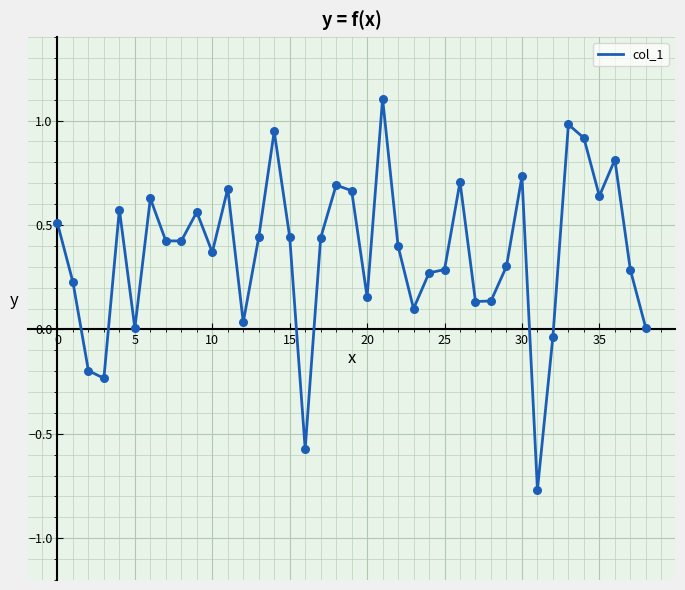

What is the greatest value displayed?

1.1